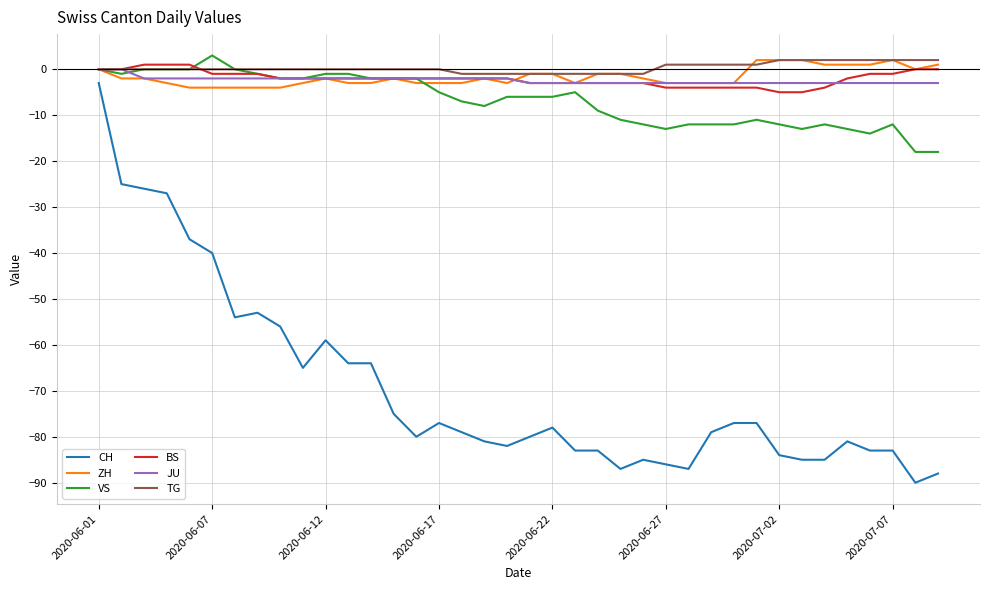

What is the sum of all JU values?

-91